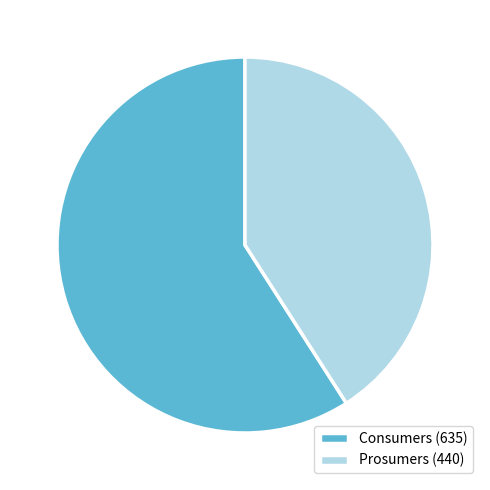

Between Prosumers (440) and Consumers (635), which is larger?

Consumers (635)